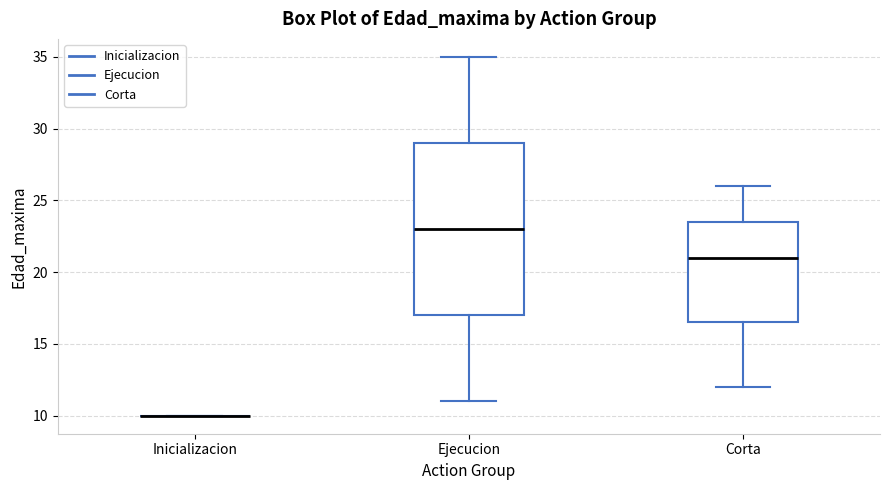

Reading left to right, read every box against the y-axis: the position of its median line, the range the box covers, and the ends of its whiskers. The values are not printed on the chart, so give them approximately, as read against the axis.

Inicializacion: box collapsed to a line at 10.0, whiskers 10.0 to 10.0
Ejecucion: median 23.0, box 17.0 to 29.0, whiskers 11.0 to 35.0
Corta: median 21.0, box 16.5 to 23.5, whiskers 12.0 to 26.0